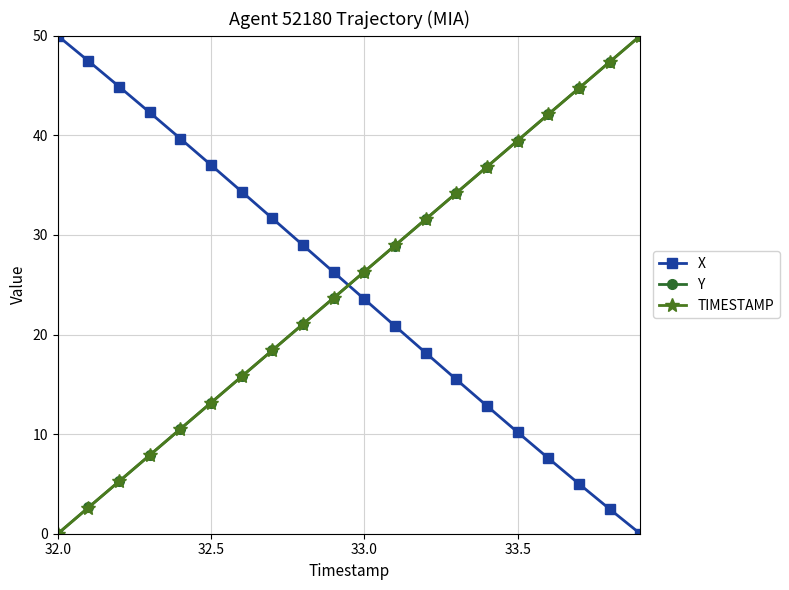

What is the value of the TIMESTAMP point at the 17th from the left?

42.1